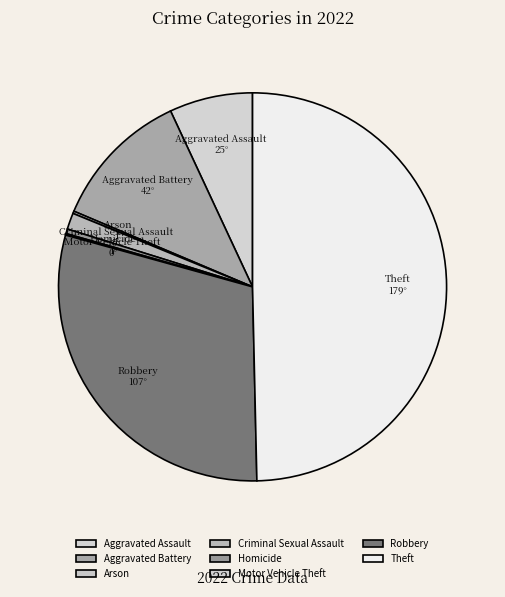

Is the sum of Homicide and Aggravated Battery greater than half?

No